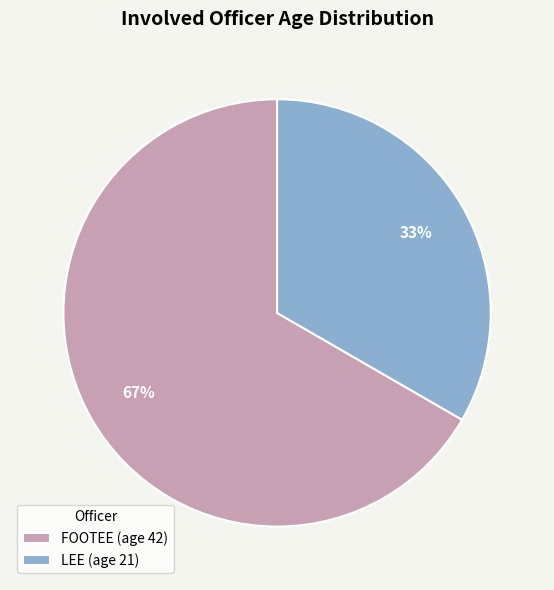

What percentage is the FOOTEE slice, to the nearest percent?

67%